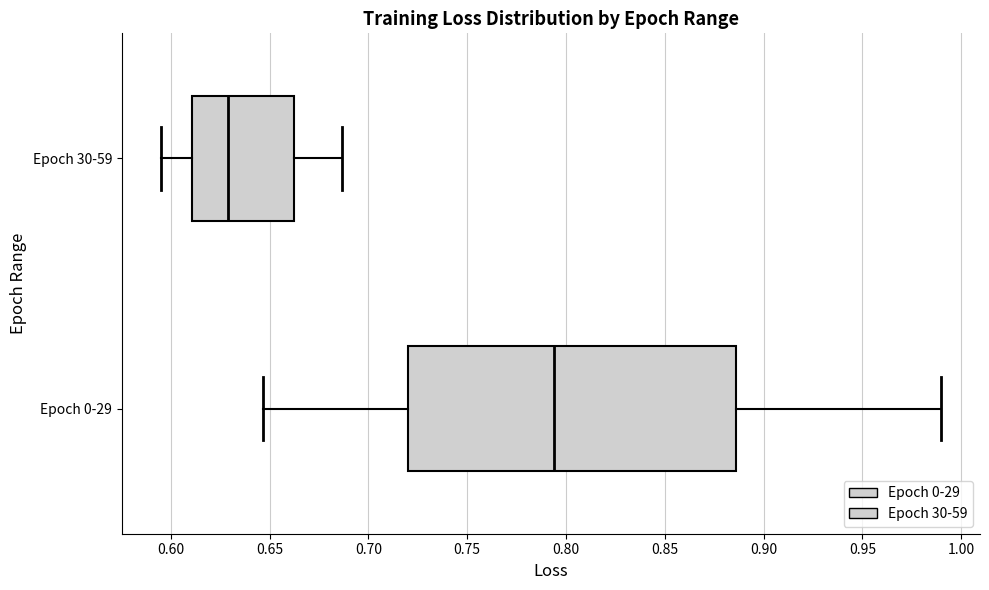

Comparing the boxes themselves (not the whiskers), which one is the widest?

Epoch 0-29